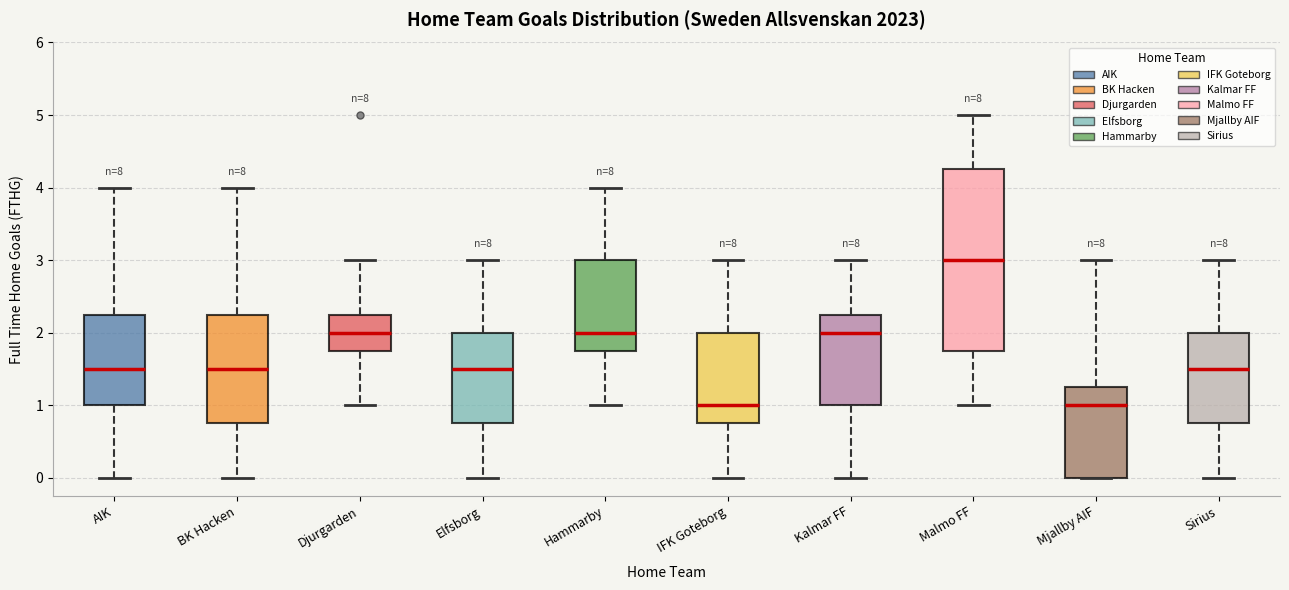

Reading left to right, read every box against the y-axis: the position of its median line, the range the box covers, and the ends of its whiskers. The values are not printed on the chart, so give them approximately, as read against the axis.

AIK: median 1.5, box 1.0 to 2.3, whiskers 0.0 to 4.0
BK Hacken: median 1.5, box 0.8 to 2.3, whiskers 0.0 to 4.0
Djurgarden: median 2.0, box 1.8 to 2.3, whiskers 1.0 to 3.0
Elfsborg: median 1.5, box 0.8 to 2.0, whiskers 0.0 to 3.0
Hammarby: median 2.0, box 1.8 to 3.0, whiskers 1.0 to 4.0
IFK Goteborg: median 1.0, box 0.8 to 2.0, whiskers 0.0 to 3.0
Kalmar FF: median 2.0, box 1.0 to 2.3, whiskers 0.0 to 3.0
Malmo FF: median 3.0, box 1.8 to 4.3, whiskers 1.0 to 5.0
Mjallby AIF: median 1.0, box 0.0 to 1.3, whiskers 0.0 to 3.0
Sirius: median 1.5, box 0.8 to 2.0, whiskers 0.0 to 3.0